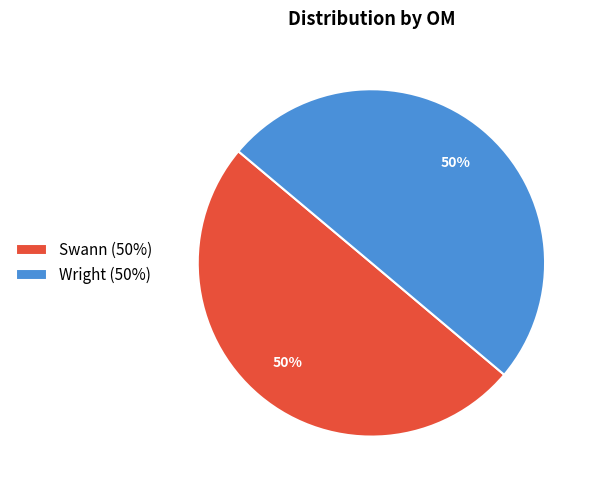

True or false: Swann accounts for 50% of the total.

True